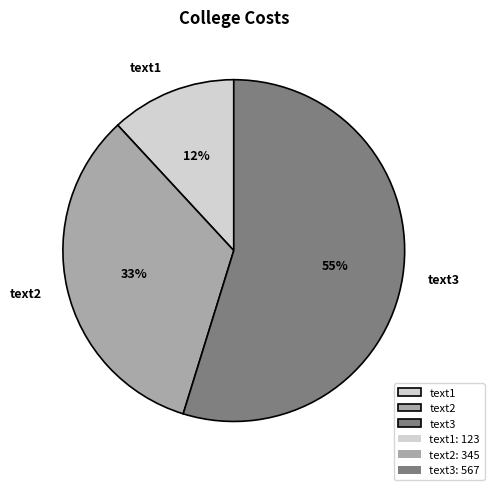

The text2 slice represents 45% of the pie. True or false?

False